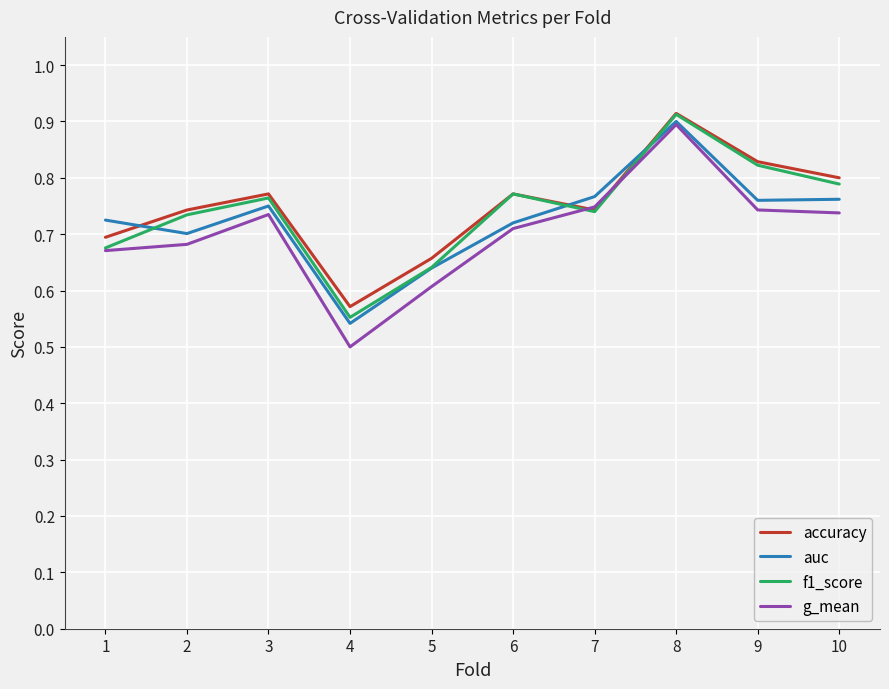

At which category is the sum across all series the highest?

8